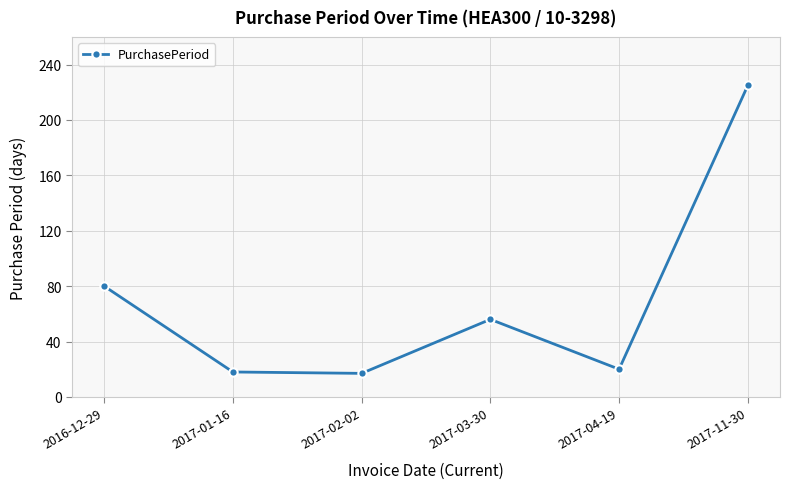

How many points are higher than both their immediate neighbors (excluding endpoints)?

1